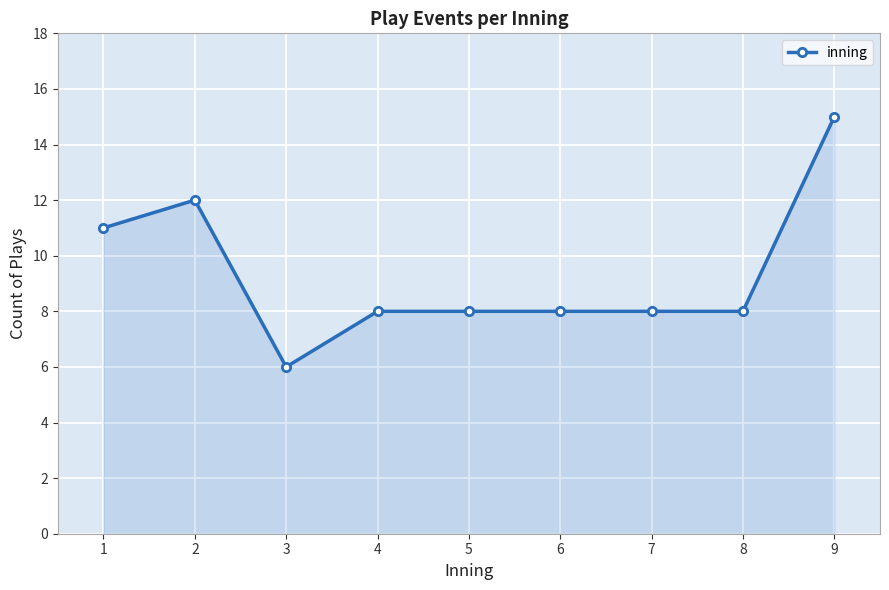

How many values are between 8 and 11?

6